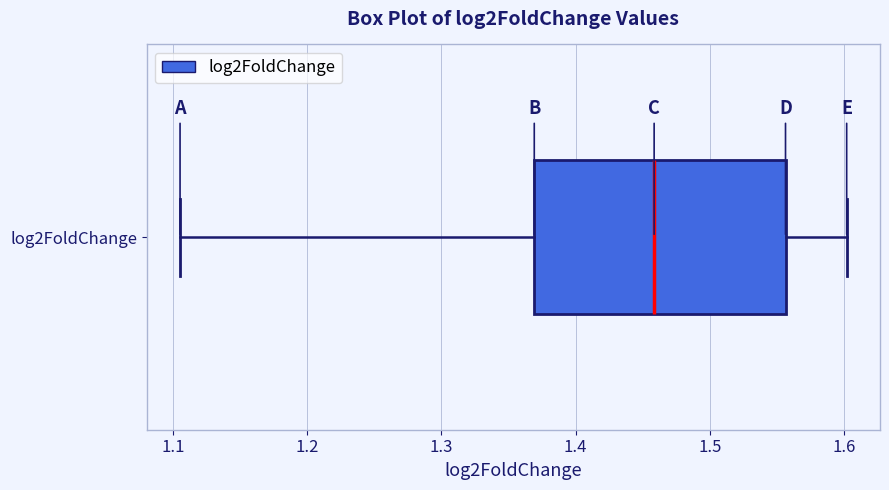

Read this box plot against the x-axis: the position of the median line, the range covered by the box, and the ends of both whiskers. The values are not printed on the chart, so give them approximately, as read against the axis.

median 1.46, box 1.37 to 1.56, whiskers 1.11 to 1.60